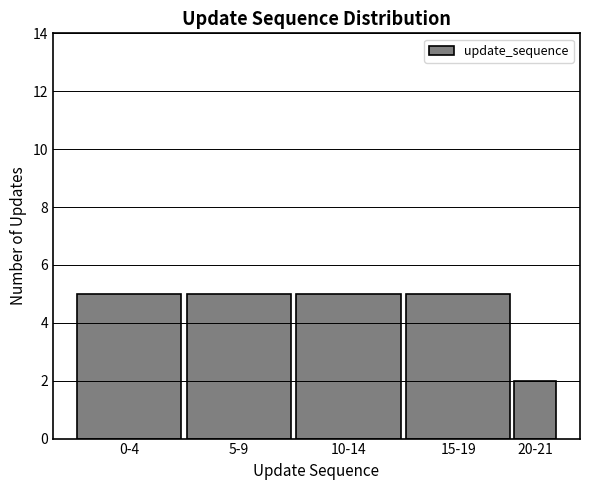

Reading left to right, extract all data points from this chart.

5	5	5	5	2